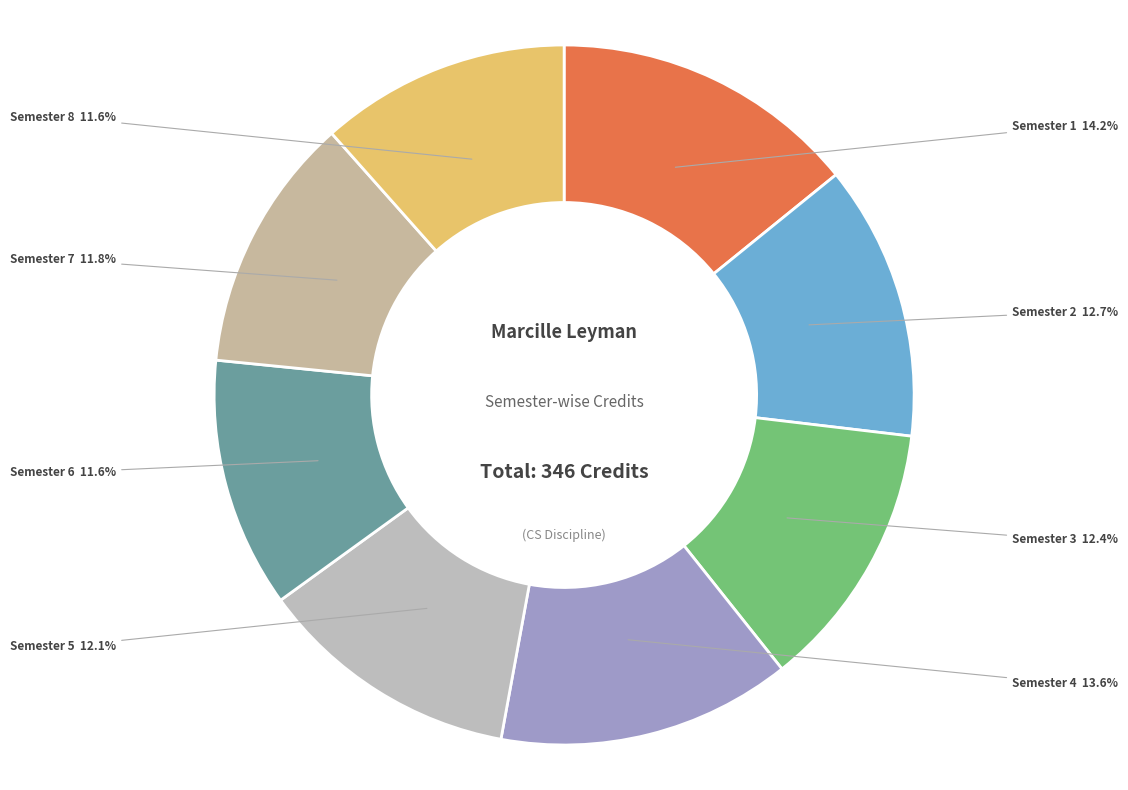

Is it true that Semester 3 is 23% of the pie?

False